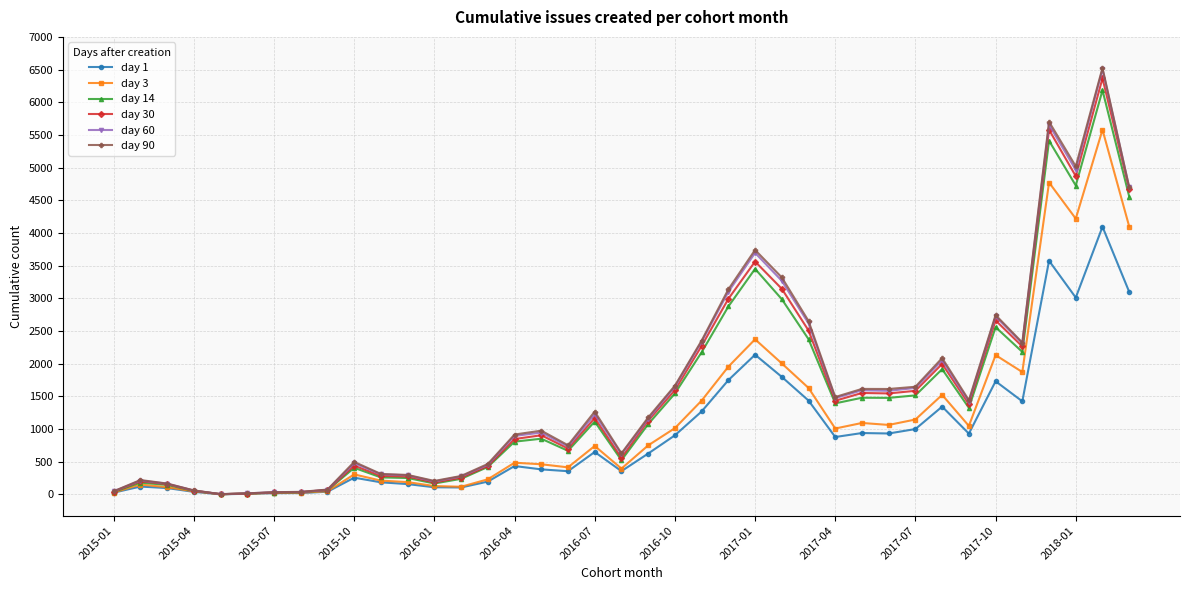

At how many categories does at least one series exceed 3875?

4